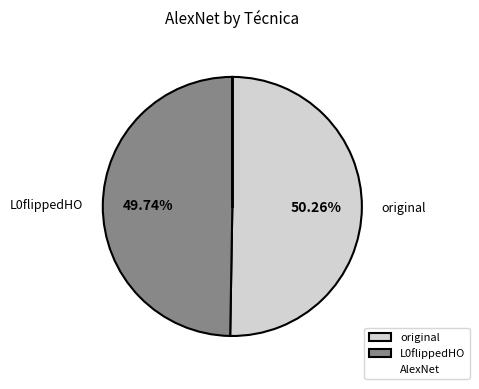

To the nearest percent, what portion does L0flippedHO represent?

50%